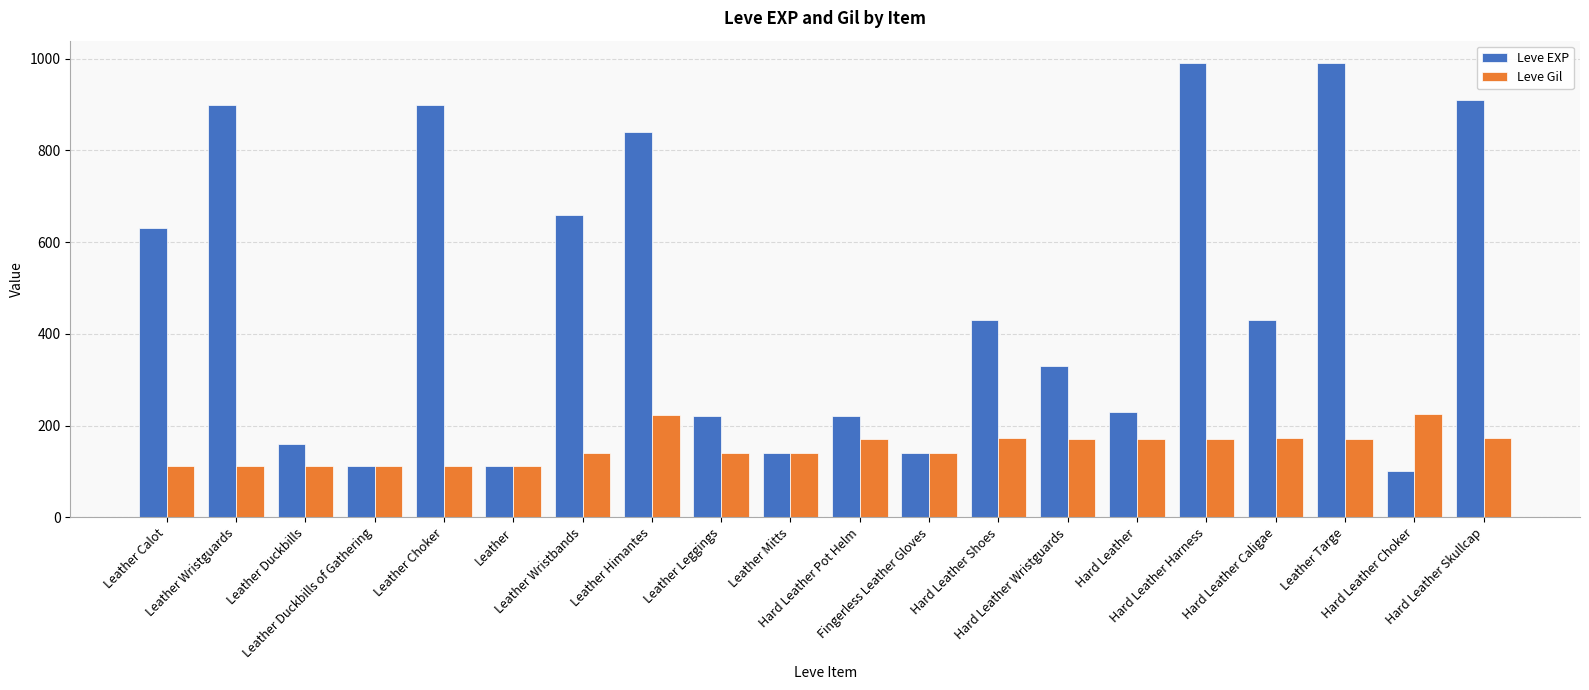

At how many categories does at least one series exceed 706?

6